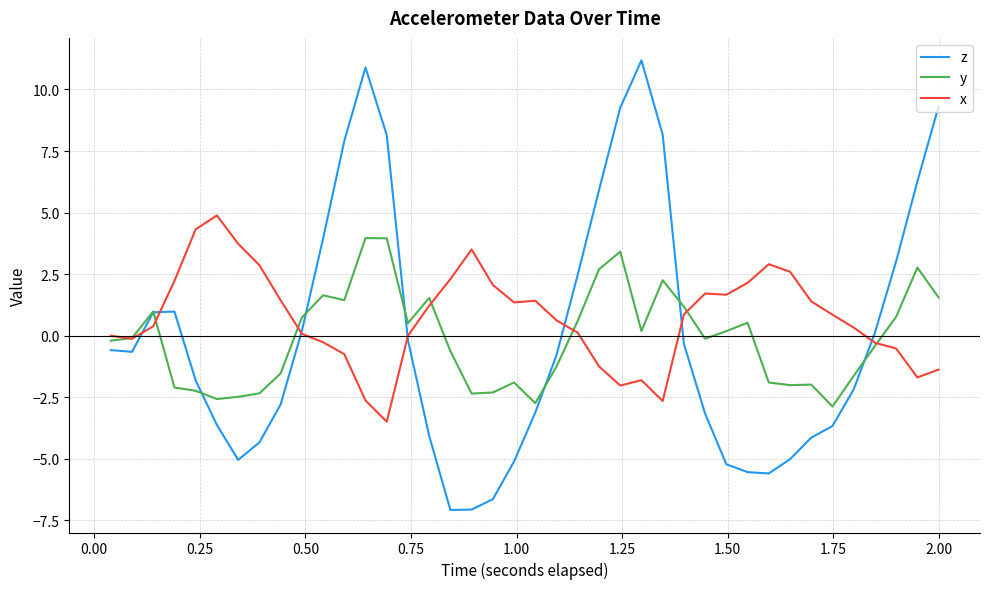

List the series in order of their peak value, lowest first.

y, x, z